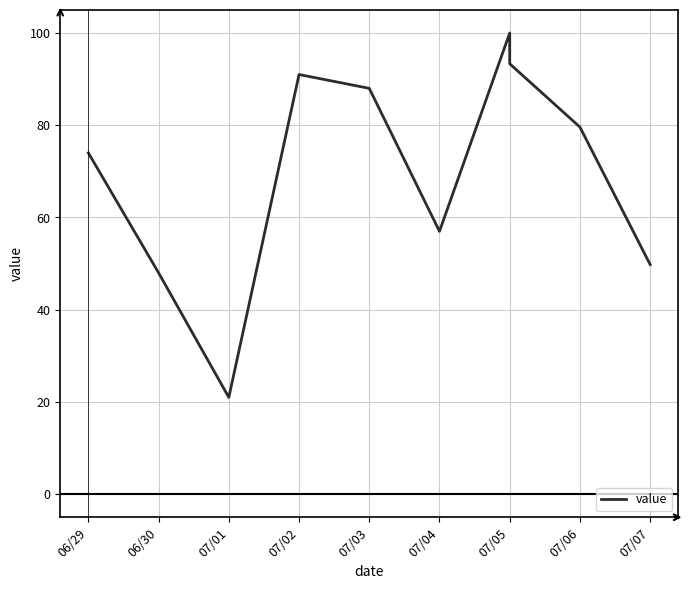

What value does the data have at 07/03?

88.0